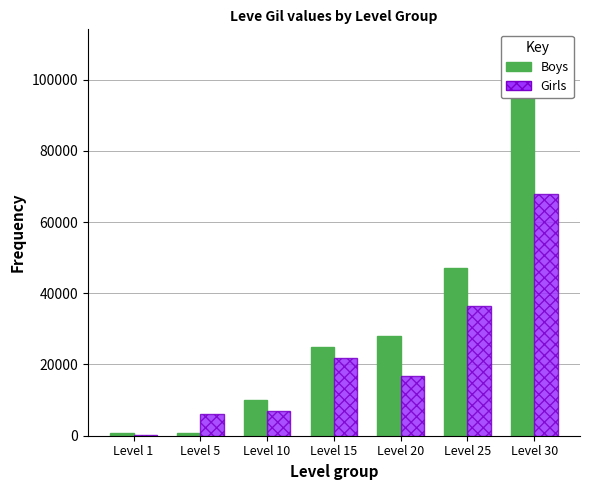

Rank the series by their average value, from lowest to highest.

Girls, Boys